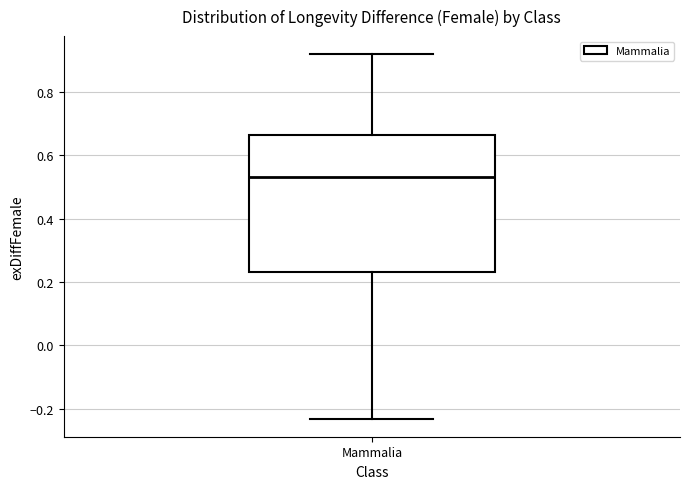

Transcribe this box plot: give where the median line is, the range the box spans, and where the two whiskers end, as read against the y-axis. The values are not printed on the chart, so give them approximately, as read against the axis.

median 0.54, box 0.24 to 0.66, whiskers -0.24 to 0.92